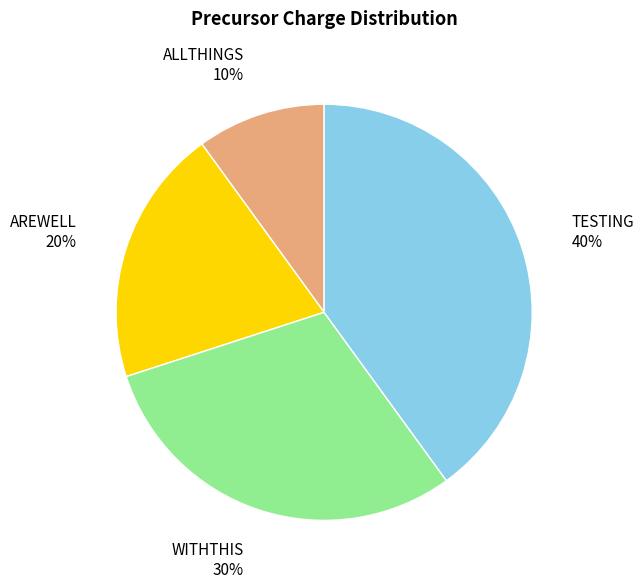

Rank the categories by value from highest to lowest.

TESTING, WITHTHIS, AREWELL, ALLTHINGS